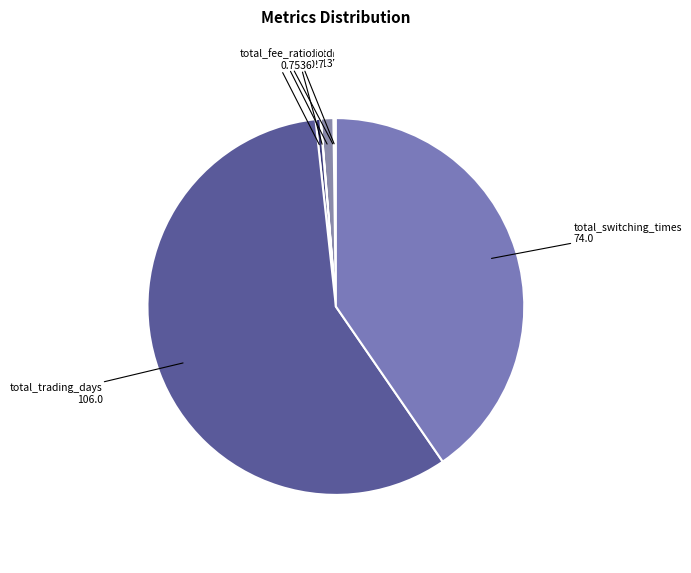

To the nearest percent, what is the average slice percentage?

14%